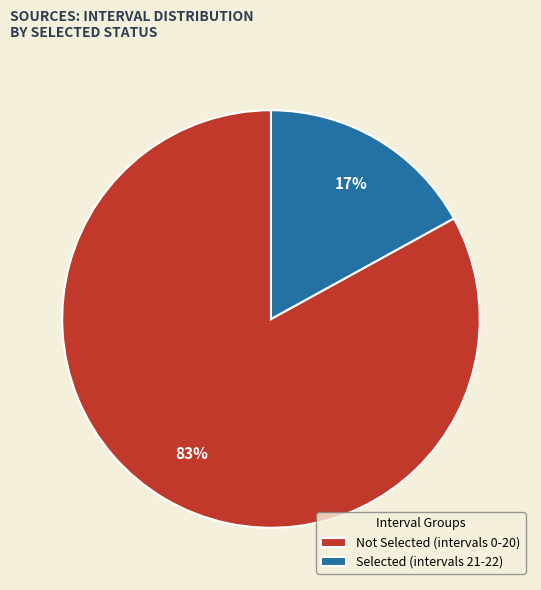

Approximately how many times larger is the value at Not Selected (intervals 0-20) compared to Selected (intervals 21-22)?

4.9